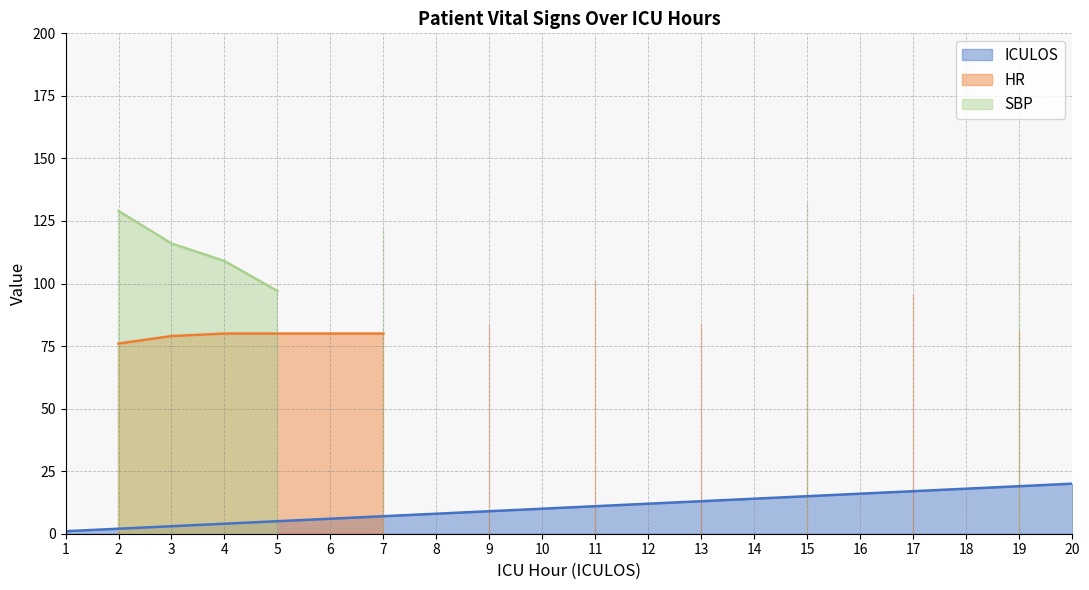

Reading left to right, list all the values displayed in this chart.

ICULOS: 1=1	2=2	3=3	4=4	5=5	6=6	7=7	8=8	9=9	10=10	11=11	12=12	13=13	14=14	15=15	16=16	17=17	18=18	19=19	20=20
HR: 1=0	2=76	3=79	4=80	5=80	6=80	7=80	8=0	9=84	10=0	11=101	12=0	13=84	14=0	15=101	16=0	17=96	18=0	19=81	20=0
SBP: 1=0	2=129	3=116	4=109	5=97	6=0	7=122	8=0	9=0	10=0	11=0	12=0	13=0	14=0	15=132	16=0	17=0	18=0	19=119	20=0